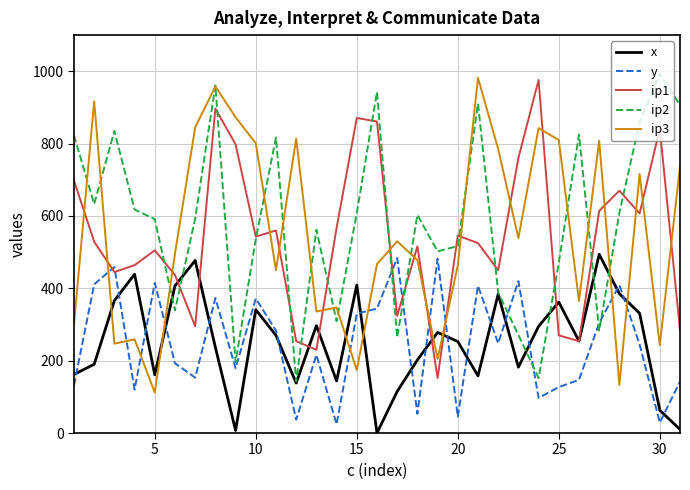

How many lines are shown in the chart?

5